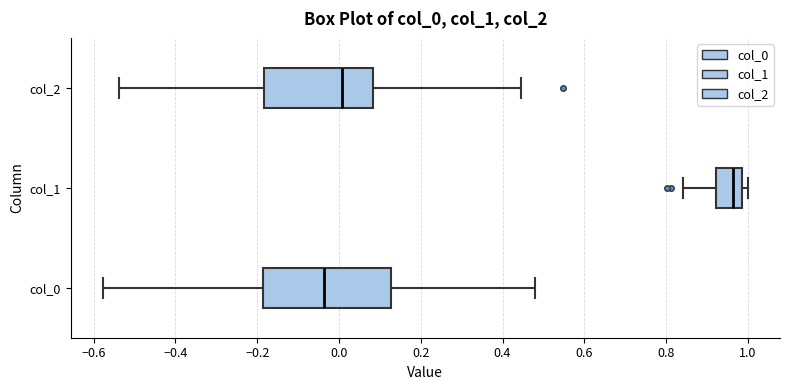

Reading bottom to top, read every box against the x-axis: the position of its median line, the range the box covers, and the ends of its whiskers. The values are not printed on the chart, so give them approximately, as read against the axis.

col_0: median -0.04, box -0.18 to 0.12, whiskers -0.58 to 0.48
col_1: median 0.96, box 0.92 to 0.98, whiskers 0.84 to 1.00
col_2: median 0.00, box -0.18 to 0.08, whiskers -0.54 to 0.44